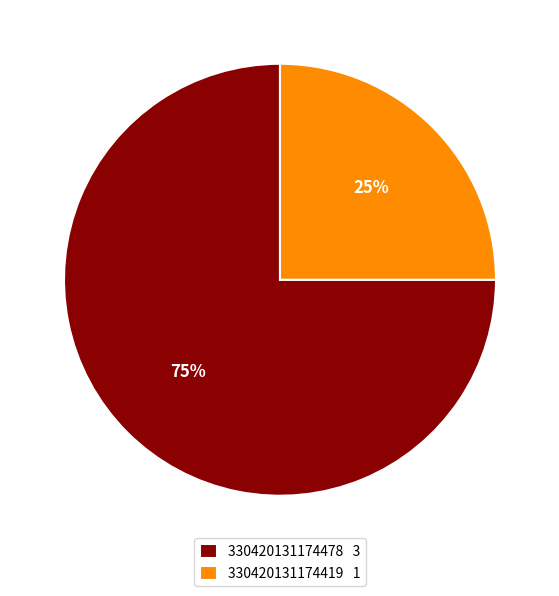

To the nearest percent, what is the combined percentage of 330420131174478 and 330420131174419?

100%